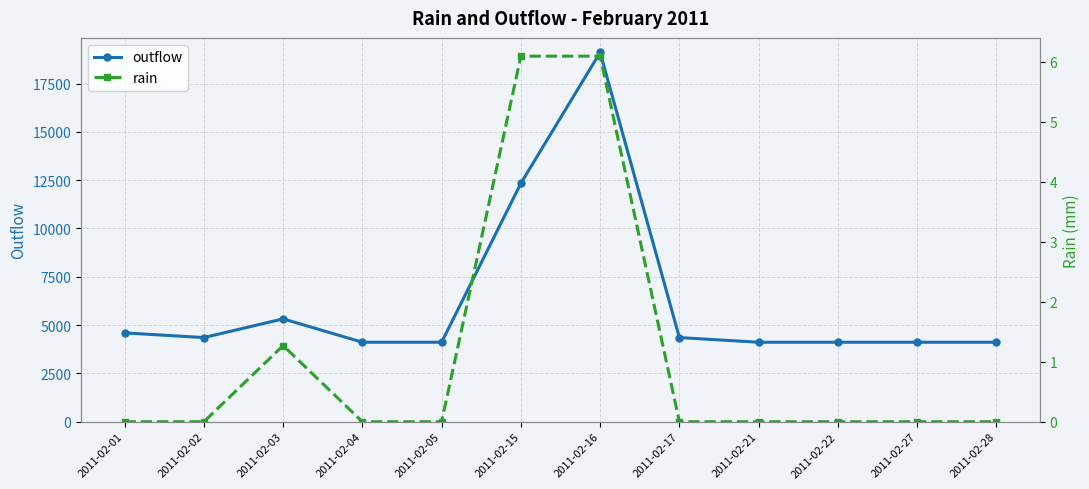

How many positive values does the rain series have?

3